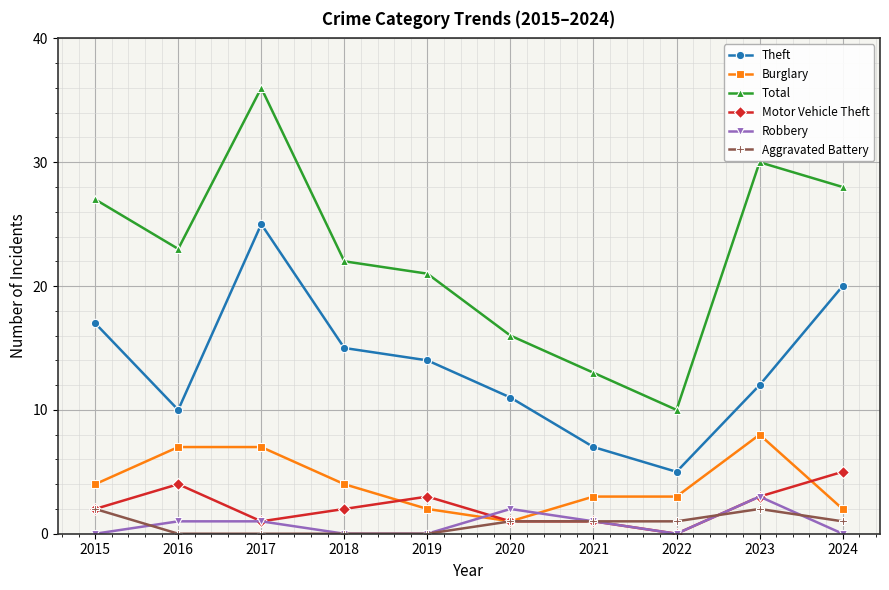

List the labels in order of Theft value, smallest first.

2022, 2021, 2016, 2020, 2023, 2019, 2018, 2015, 2024, 2017